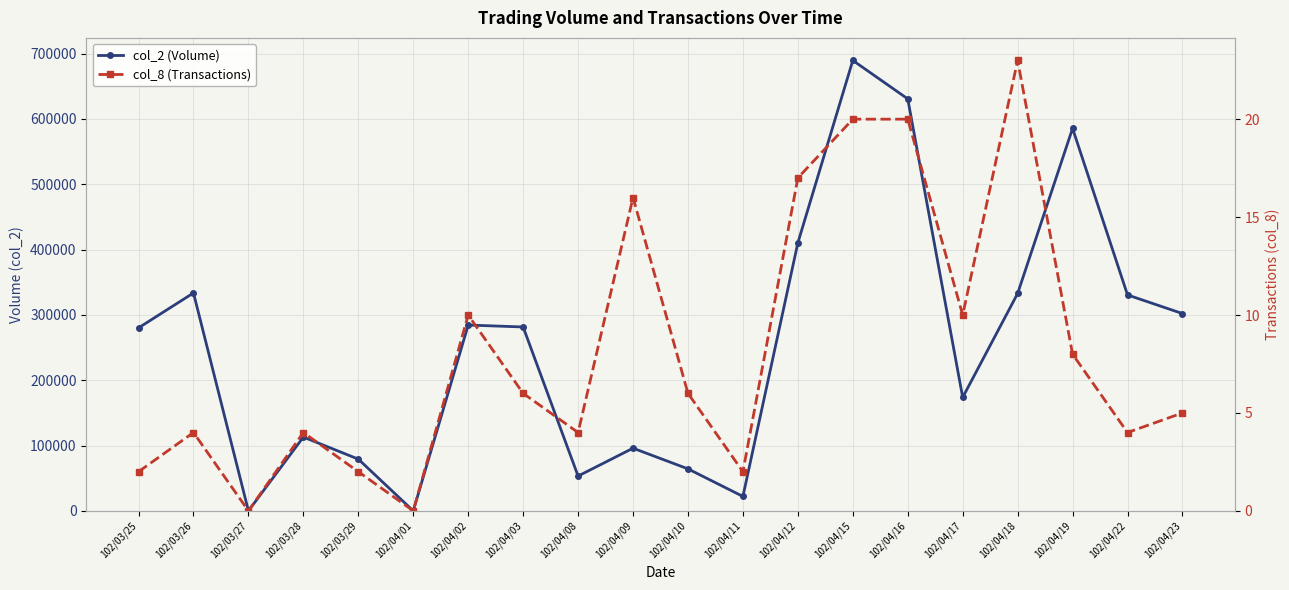

What is the label of the 10th point from the left?

102/04/09